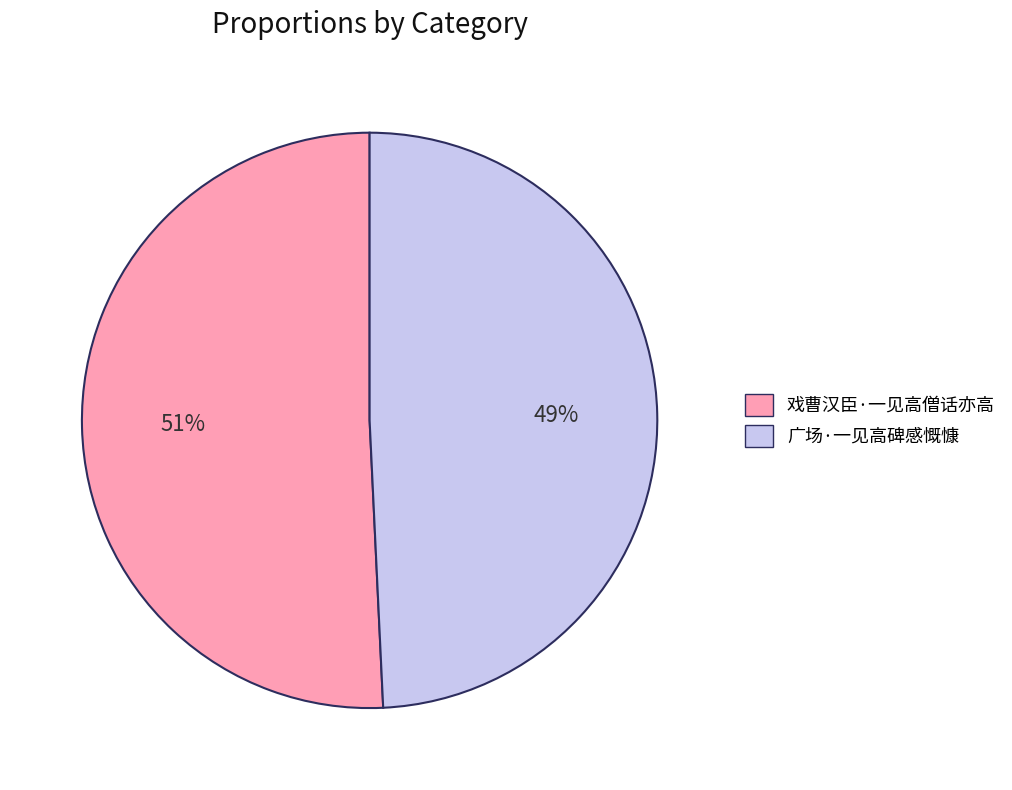

Is it true that 戏曹汉臣·一见高僧话亦高 is 43% of the pie?

False